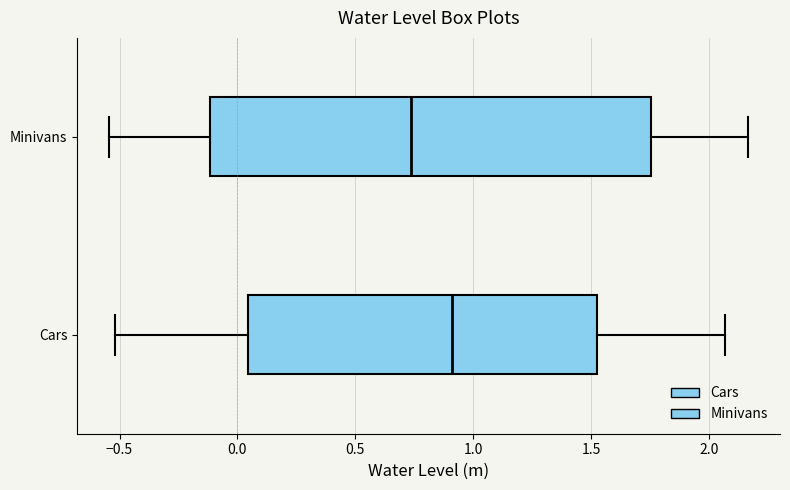

Reading bottom to top, read every box against the x-axis: the position of its median line, the range the box covers, and the ends of its whiskers. The values are not printed on the chart, so give them approximately, as read against the axis.

Cars: median 0.90, box 0.05 to 1.55, whiskers -0.50 to 2.05
Minivans: median 0.75, box -0.10 to 1.75, whiskers -0.55 to 2.15